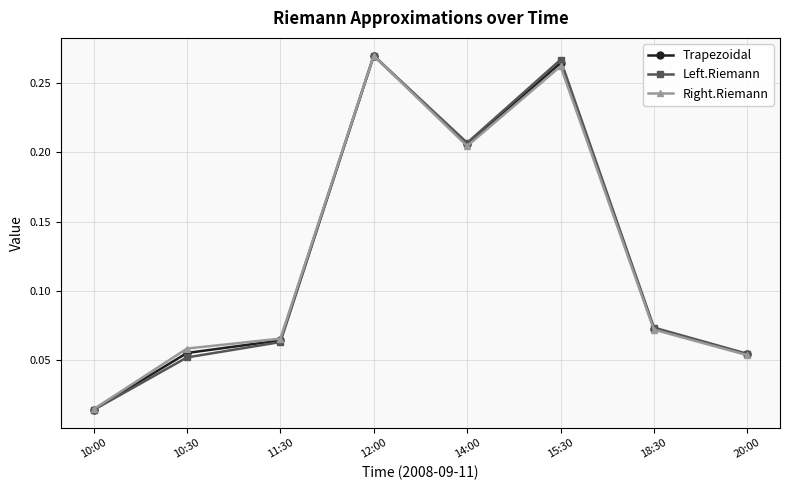

What is the total value across all series at 15:30?

0.8